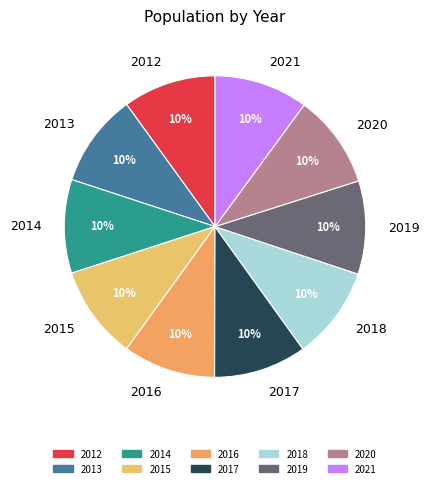

To the nearest percent, what is the average slice percentage?

10%